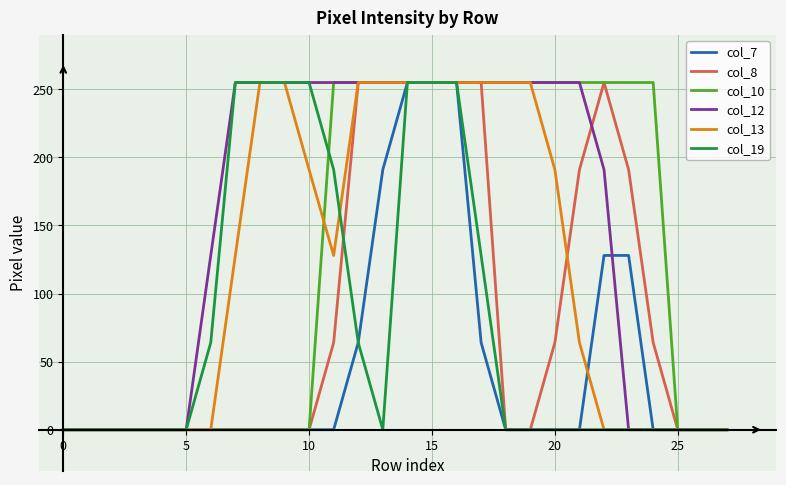

What is the highest value of the col_13 series?

255